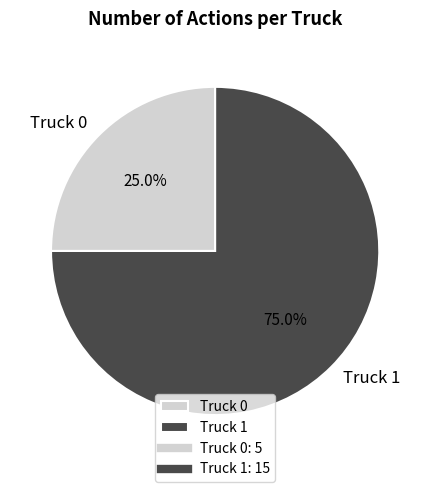

Is it true that Truck 0 is 25% of the pie?

True